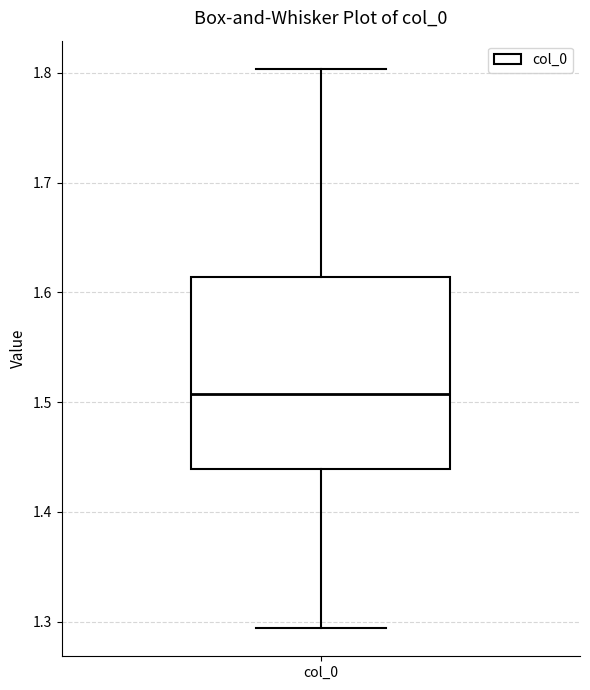

Read this box plot against the y-axis: the position of the median line, the range covered by the box, and the ends of both whiskers. The values are not printed on the chart, so give them approximately, as read against the axis.

median 1.51, box 1.44 to 1.61, whiskers 1.29 to 1.80